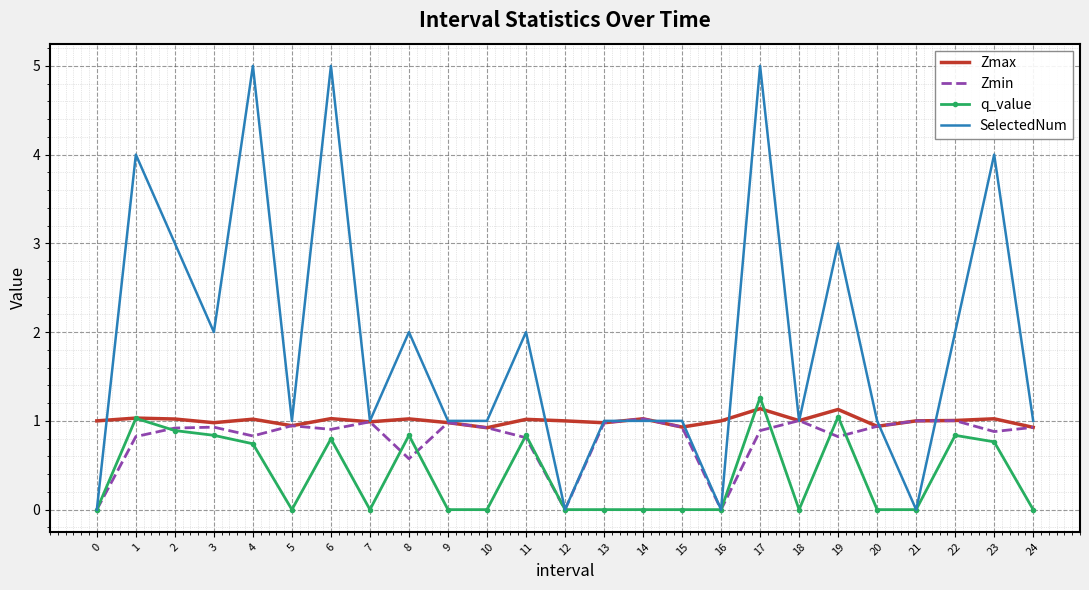

Reading left to right, extract all data points from this chart.

Zmax: 0=1.0	1=1.0	2=1.0	3=1.0	4=1.0	5=0.9	6=1.0	7=1.0	8=1.0	9=1.0	10=0.9	11=1.0	12=1.0	13=1.0	14=1.0	15=0.9	16=1.0	17=1.1	18=1.0	19=1.1	20=0.9	21=1.0	22=1.0	23=1.0	24=0.9
Zmin: 0=0.0	1=0.8	2=0.9	3=0.9	4=0.8	5=0.9	6=0.9	7=1.0	8=0.6	9=1.0	10=0.9	11=0.8	12=0.0	13=1.0	14=1.0	15=0.9	16=0.0	17=0.9	18=1.0	19=0.8	20=0.9	21=1.0	22=1.0	23=0.9	24=0.9
q_value: 0=0.0	1=1.0	2=0.9	3=0.8	4=0.7	5=0.0	6=0.8	7=0.0	8=0.8	9=0.0	10=0.0	11=0.8	12=0.0	13=0.0	14=0.0	15=0.0	16=0.0	17=1.3	18=0.0	19=1.0	20=0.0	21=0.0	22=0.8	23=0.8	24=0.0
SelectedNum: 0=0.0	1=4.0	2=3.0	3=2.0	4=5.0	5=1.0	6=5.0	7=1.0	8=2.0	9=1.0	10=1.0	11=2.0	12=0.0	13=1.0	14=1.0	15=1.0	16=0.0	17=5.0	18=1.0	19=3.0	20=1.0	21=0.0	22=2.0	23=4.0	24=1.0